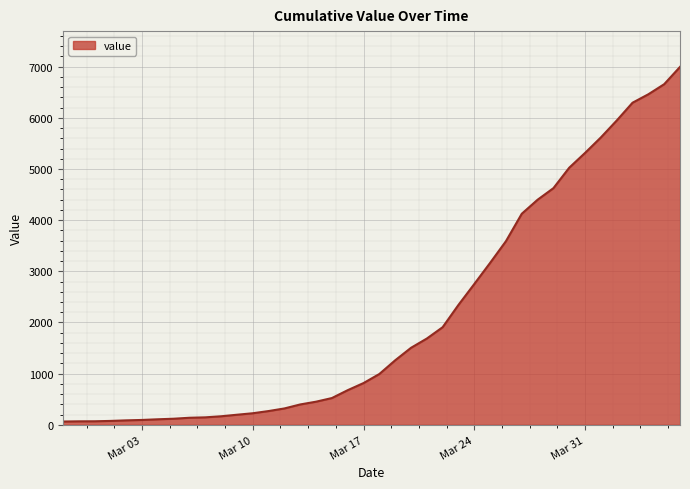

What is the average value?

2142